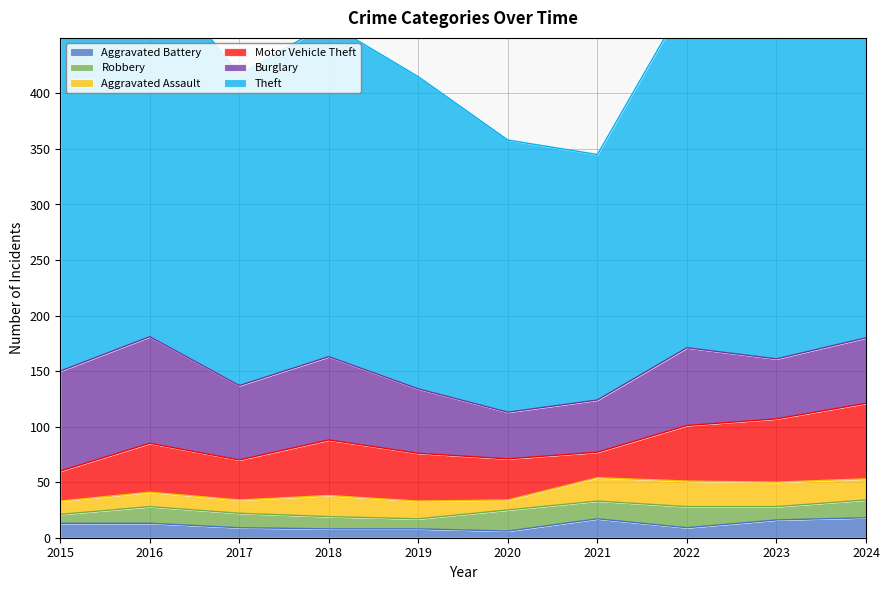

Reading left to right, transcribe all the data shown in this chart.

Theft: 2015=311	2016=337	2017=280	2018=300	2019=281	2020=245	2021=221	2022=314	2023=322	2024=351
Burglary: 2015=90	2016=96	2017=67	2018=75	2019=58	2020=42	2021=47	2022=70	2023=54	2024=59
Motor Vehicle Theft: 2015=27	2016=44	2017=36	2018=50	2019=43	2020=37	2021=23	2022=50	2023=57	2024=68
Robbery: 2015=8	2016=15	2017=13	2018=11	2019=9	2020=19	2021=16	2022=19	2023=12	2024=16
Aggravated Assault: 2015=12	2016=13	2017=12	2018=19	2019=16	2020=9	2021=21	2022=23	2023=22	2024=19
Aggravated Battery: 2015=13	2016=13	2017=9	2018=8	2019=8	2020=6	2021=17	2022=9	2023=16	2024=18